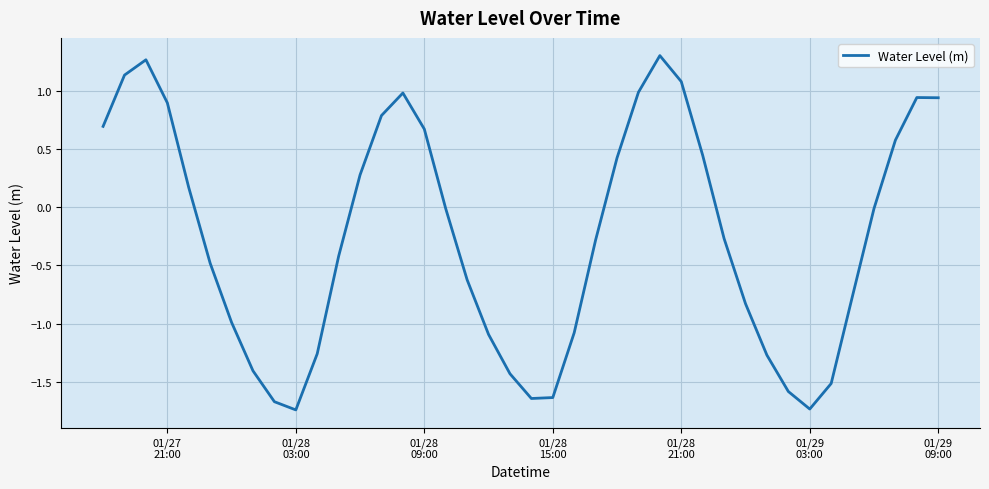

What is the maximum value shown in the chart?

1.3